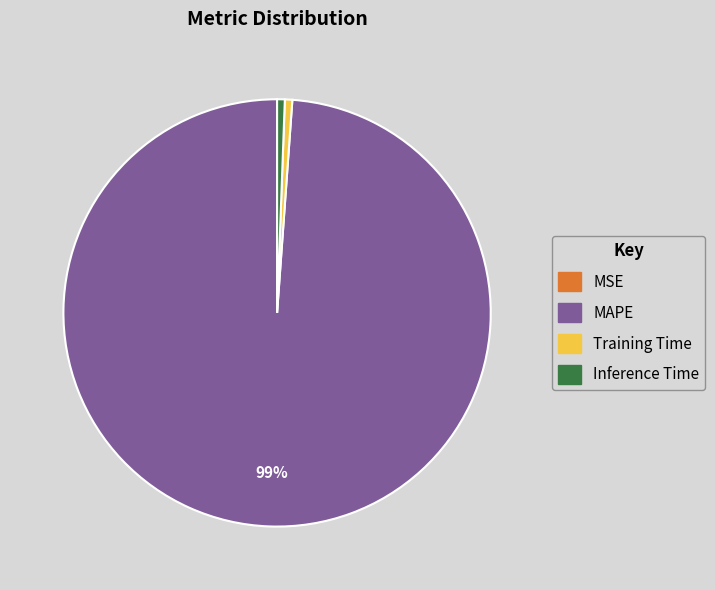

Is it true that Inference Time is 11% of the pie?

False